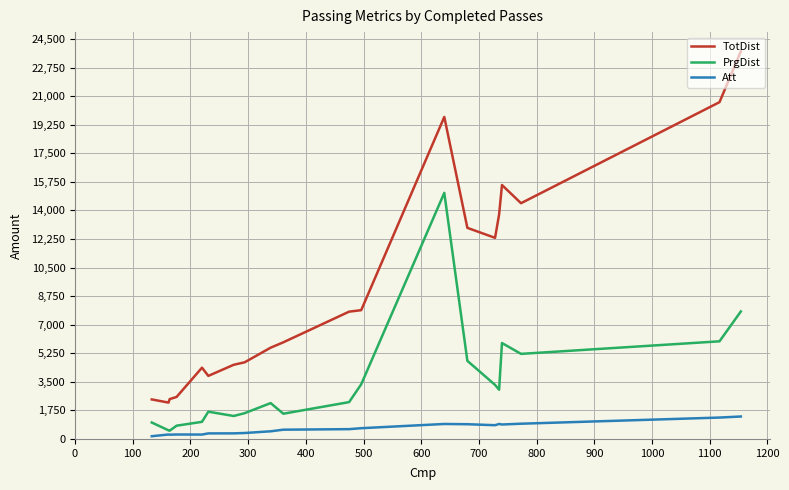

Which series has the largest total across all categories?

TotDist